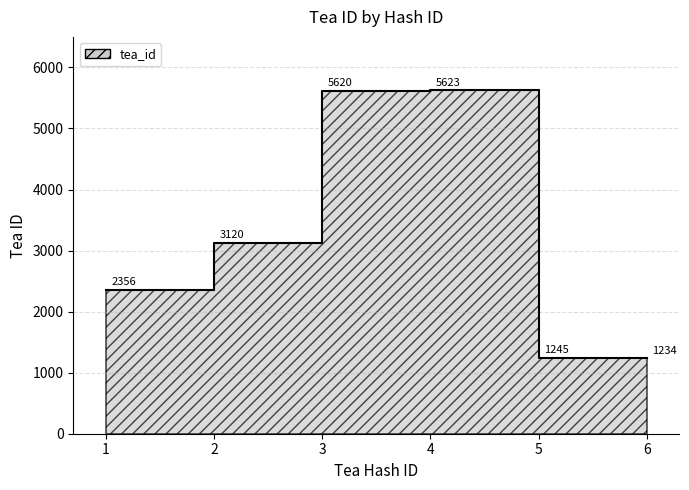

Which label corresponds to the largest value in the chart?

4